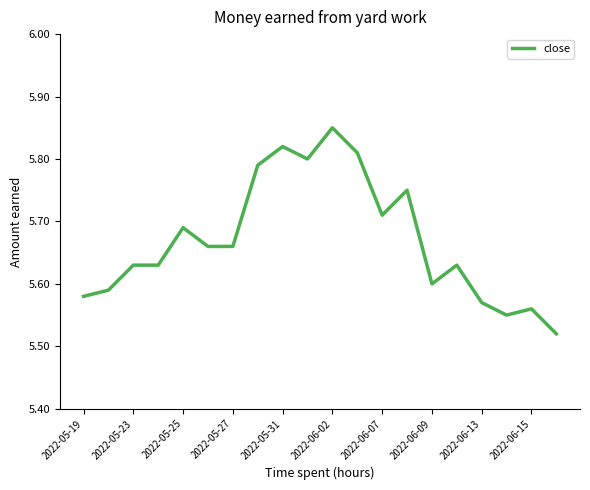

What is the difference between the maximum and minimum values?

0.3